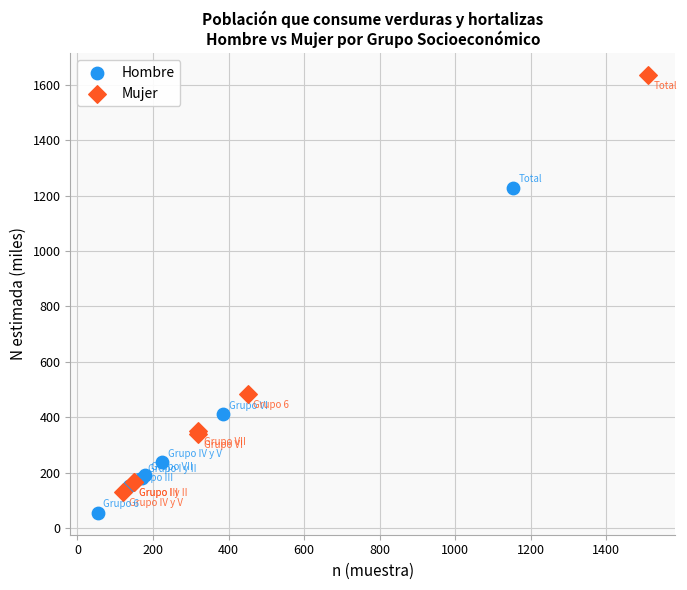

Which series reaches the maximum Y coordinate?

Mujer